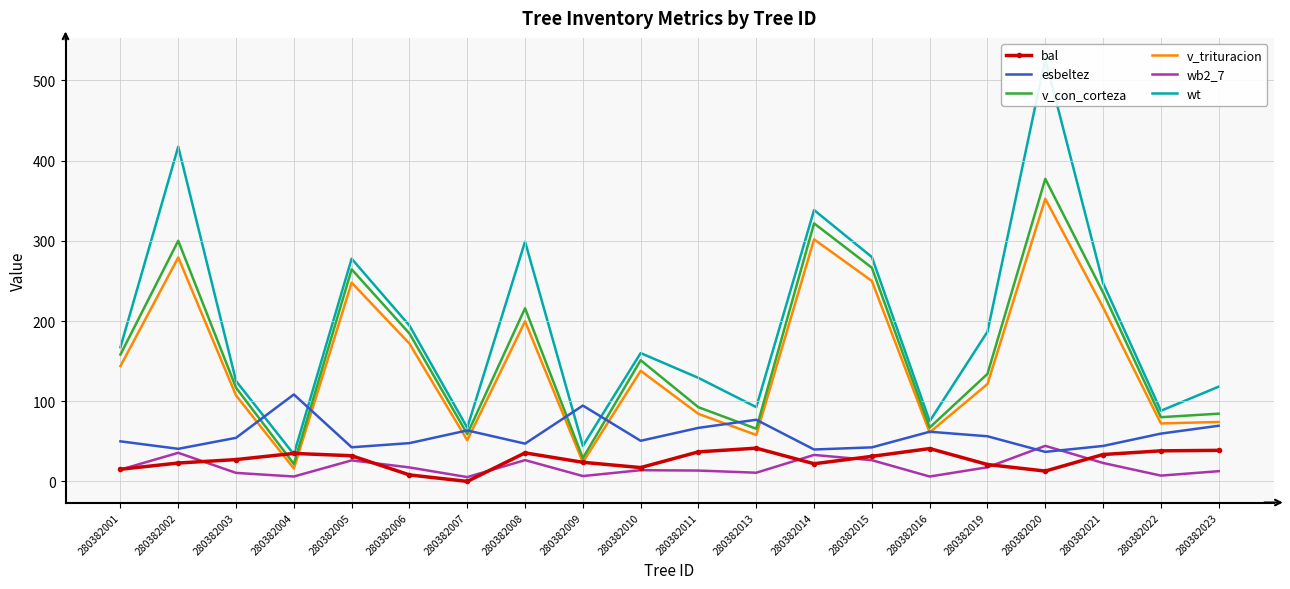

What is the value of the wt point at the 1st from the left?

167.3